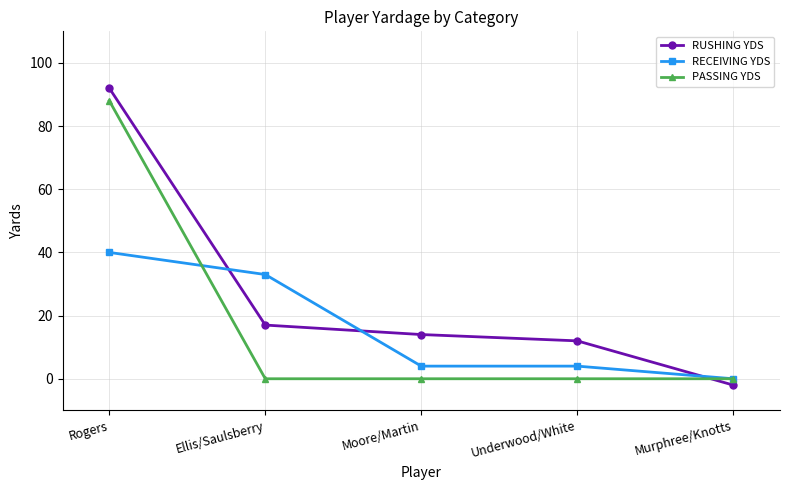

True or false: RECEIVING YDS and RUSHING YDS cross at least once.

True